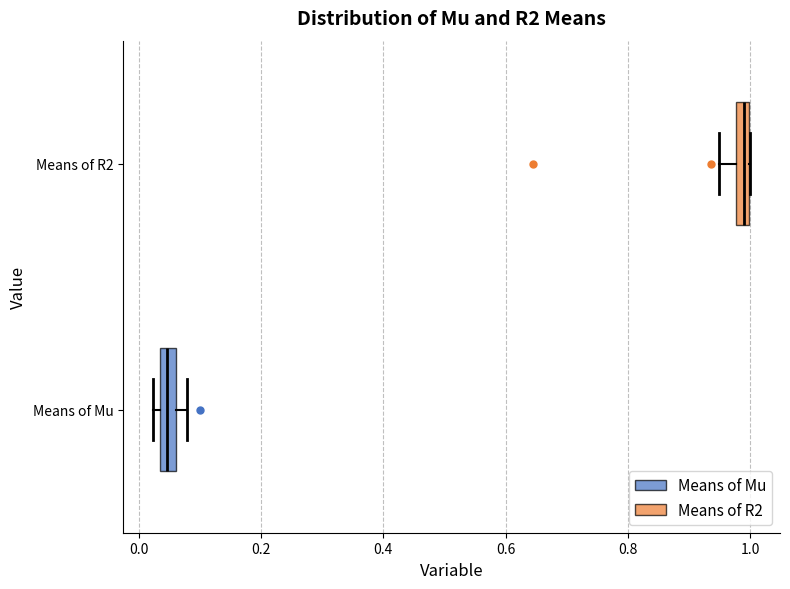

Where is the left edge of the box for Means of R2 on the x-axis? The values are not printed on the chart, so give them approximately, as read against the axis.

0.98